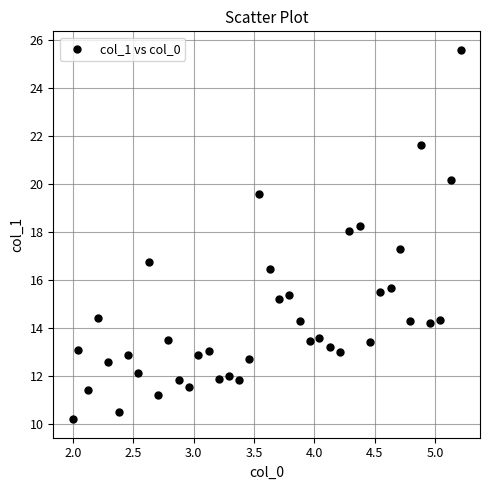

What is the range of Y values (max minus min)?

15.4